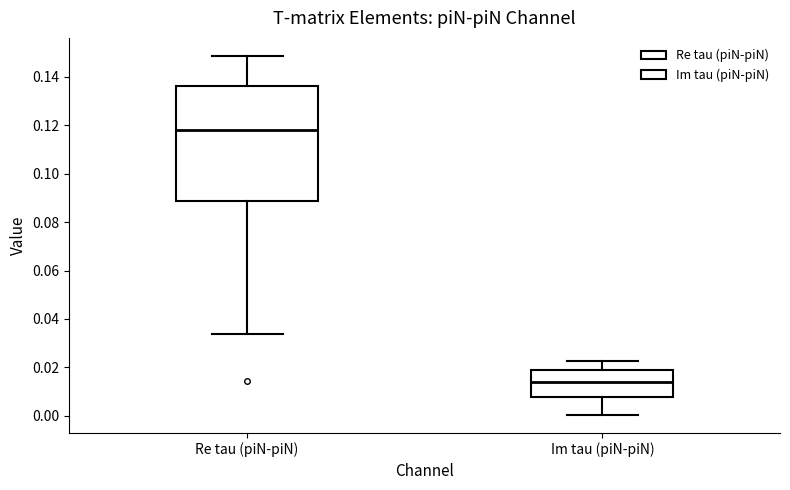

Which box has the highest median line?

Re tau (piN-piN)